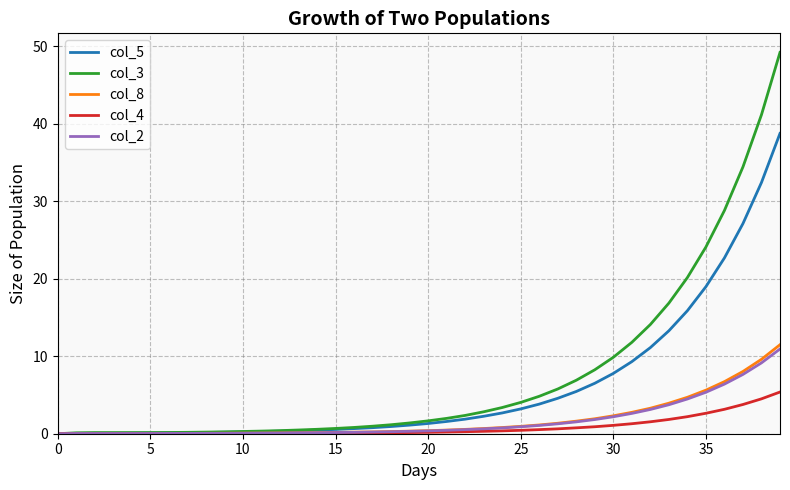

How many distinct data groups are displayed?

5